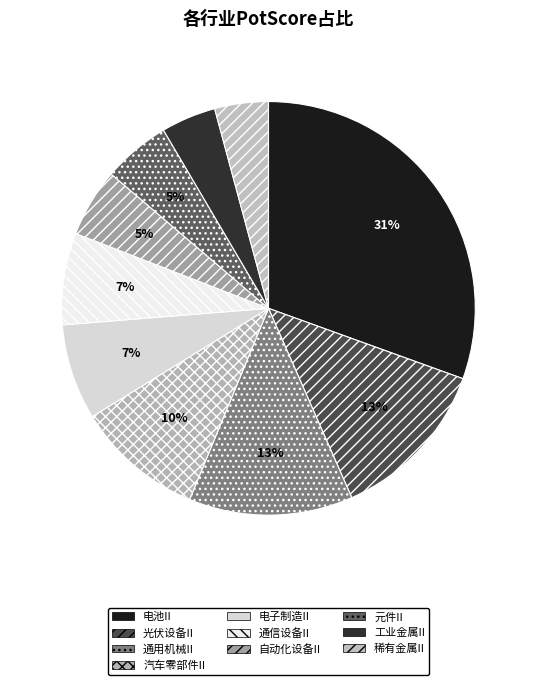

How many slices are in this pie chart?

10